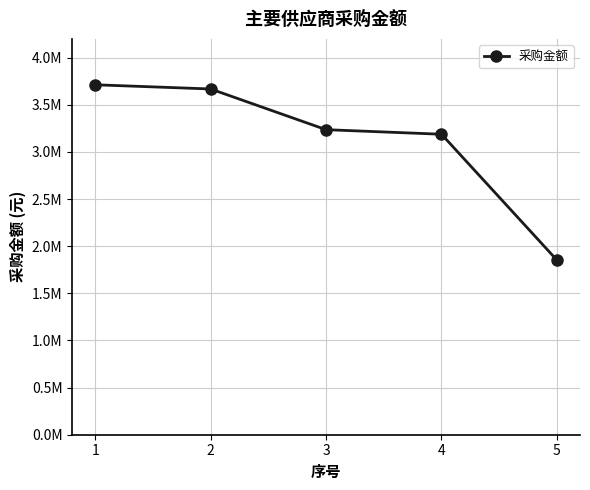

What is the change in value from 2 to 4?

-480283.7